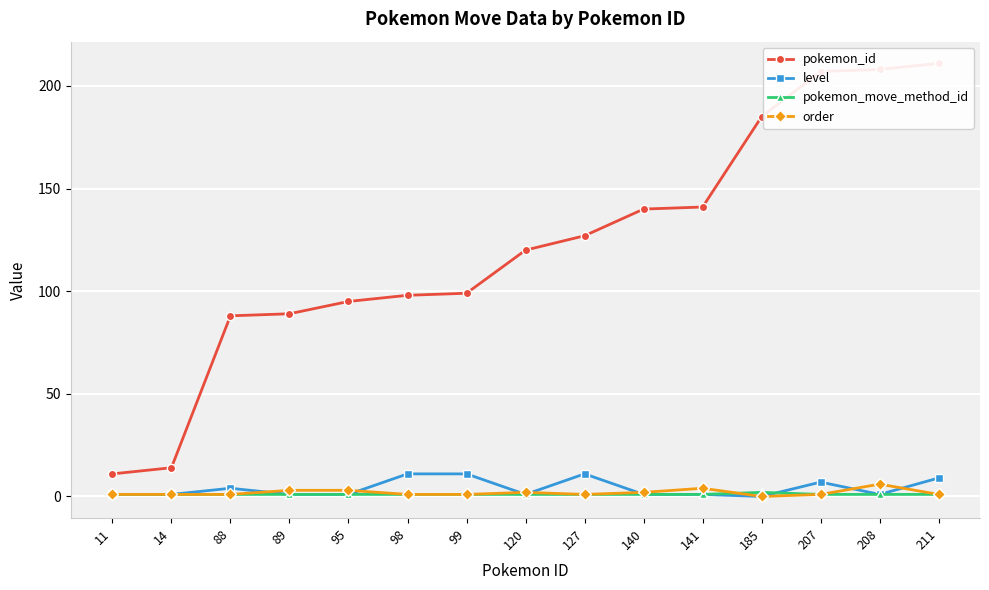

Is it true that pokemon_move_method_id equals 1 at 11?

True